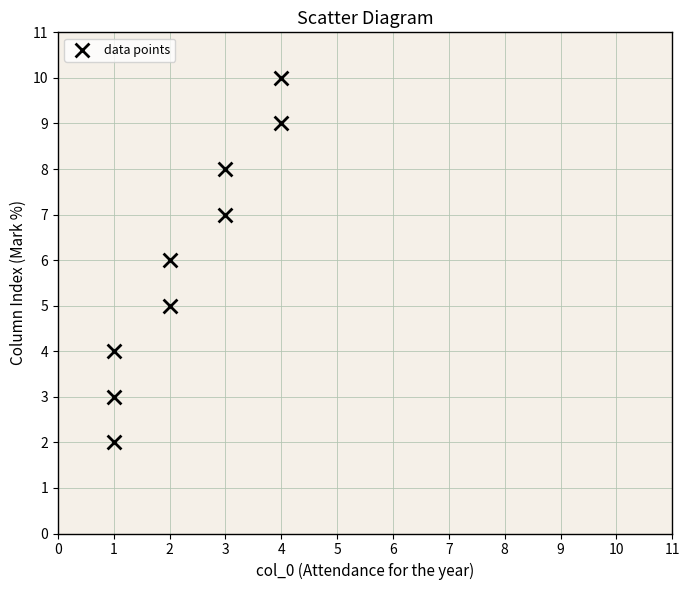

What is the range of X values (max minus min)?

3